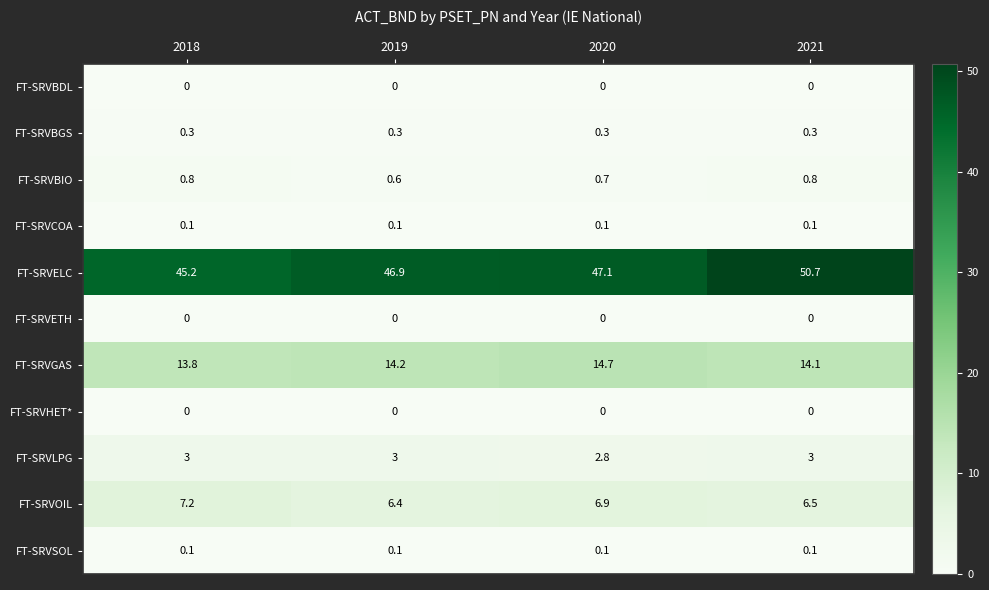

Between 2018 and 2019, which series saw the biggest shift?

FT-SRVELC